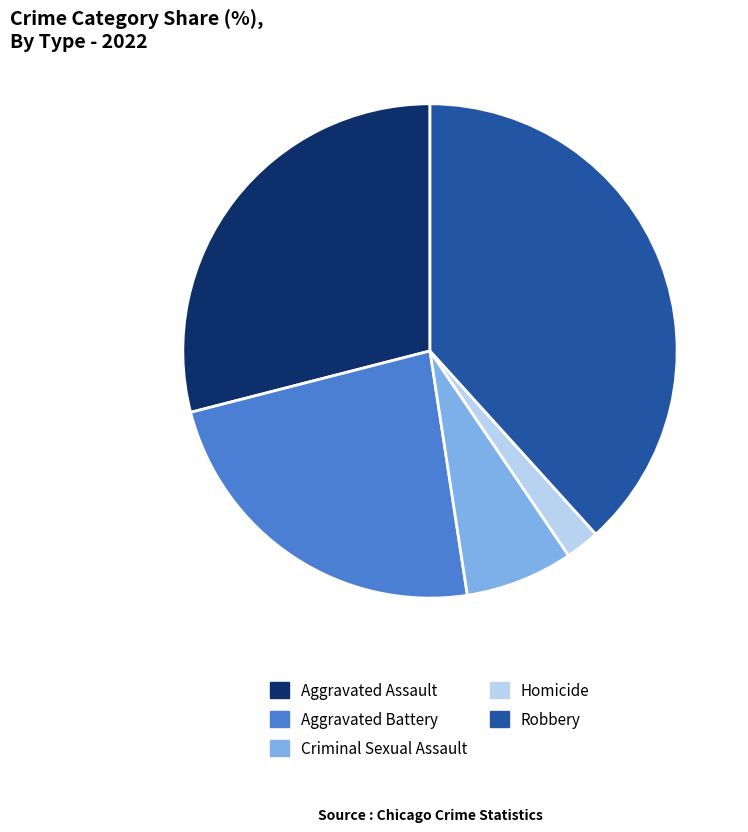

The Criminal Sexual Assault slice represents 7% of the pie. True or false?

True